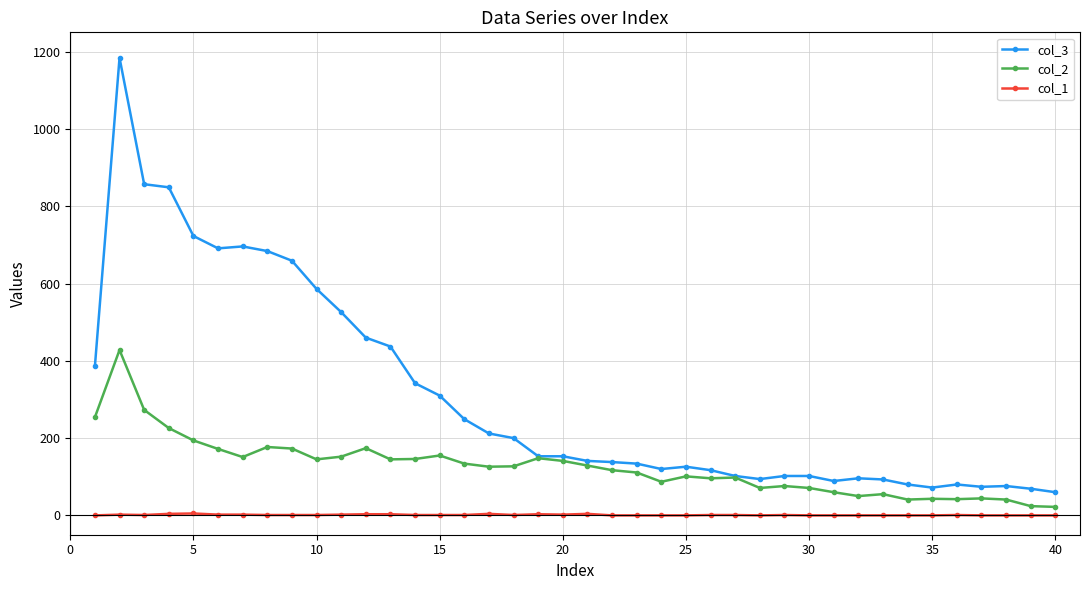

Which series has the widest spread of values?

col_3